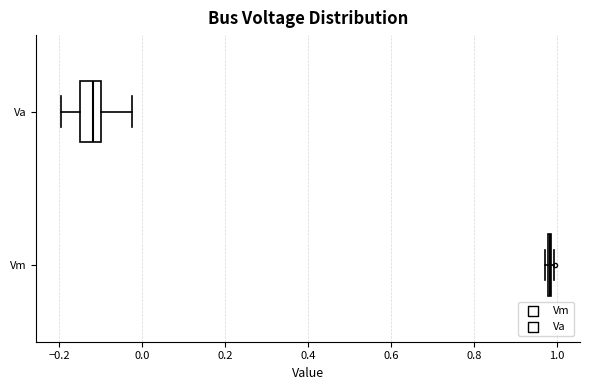

Reading bottom to top, transcribe this box plot: for each box, give where its median line is, the range the box spans, and where its two whiskers end, as read against the x-axis. The values are not printed on the chart, so give them approximately, as read against the axis.

Vm: box collapsed to a line at 0.98, whiskers 0.98 to 1.00
Va: median -0.12, box -0.14 to -0.10, whiskers -0.20 to -0.02